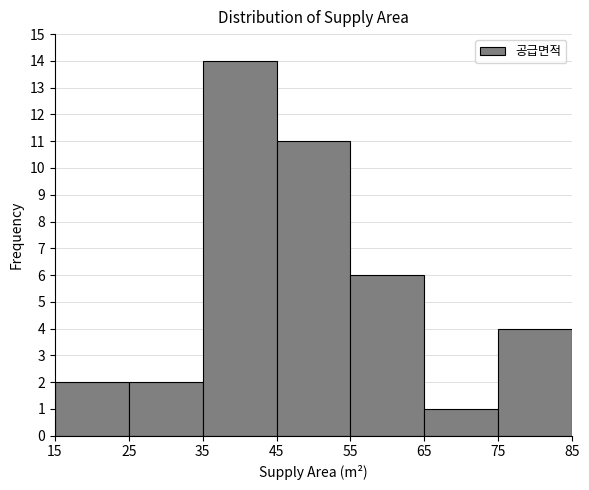

What is the height of the bar covering 55 to 65 on the x-axis? The values are not printed on the chart, so give them approximately, as read against the axis.

6